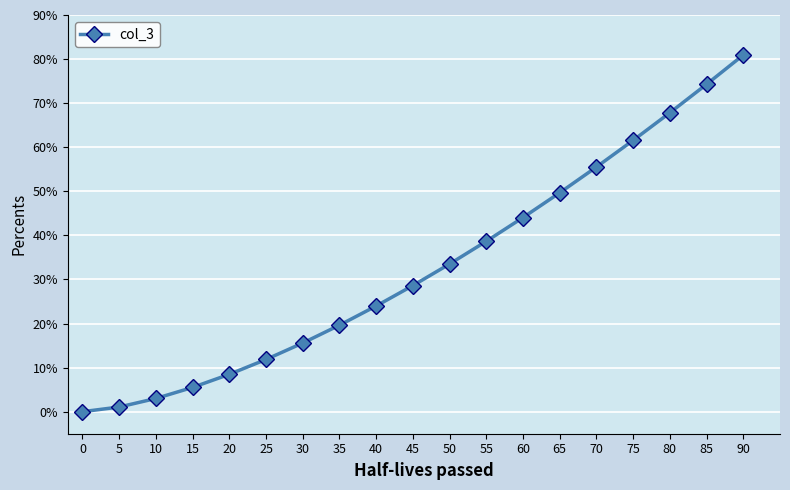

How many data points does each series have?

19